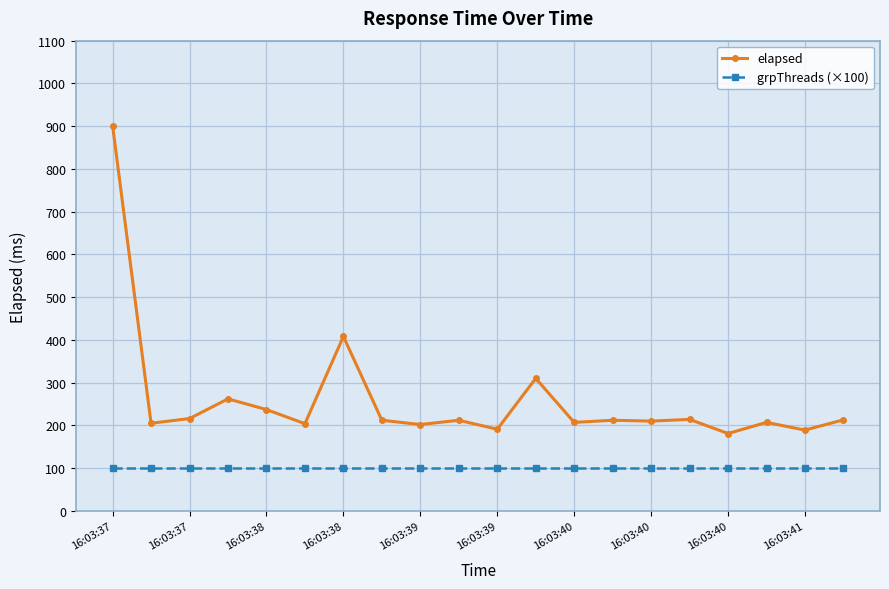

What is the difference between the maximum and minimum values in the elapsed series?

720